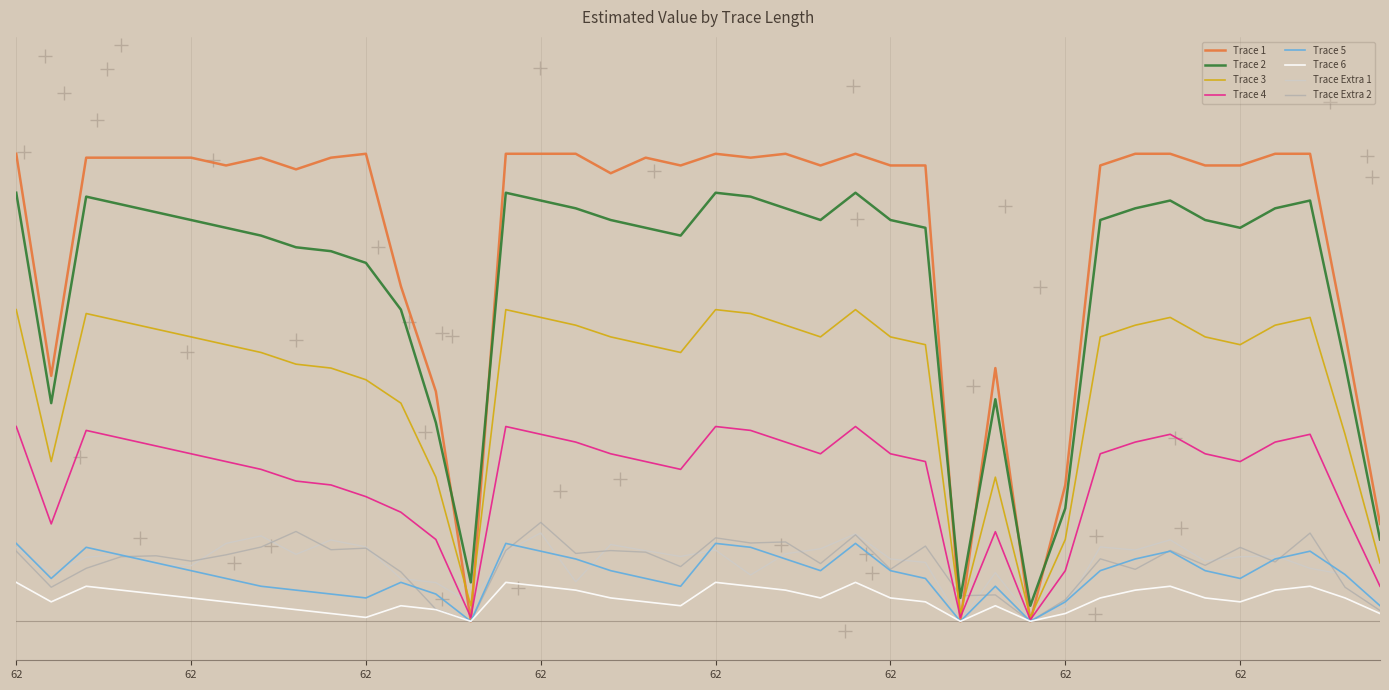

Does the chart display data point markers on the line(s)?

No